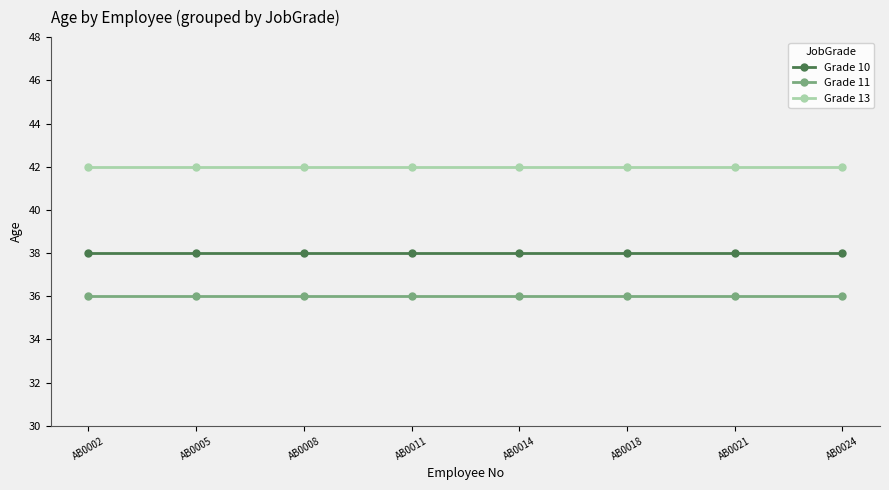

How many data points does each series have?

8